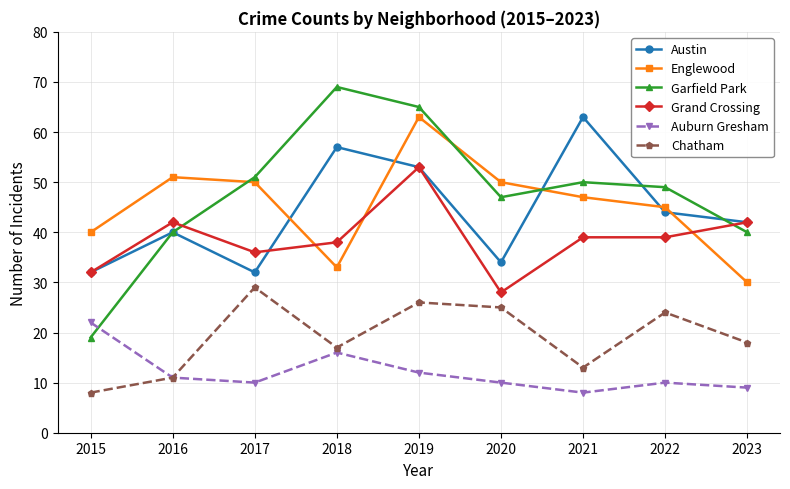

True or false: Chatham has a value of 25 at 2020.

True